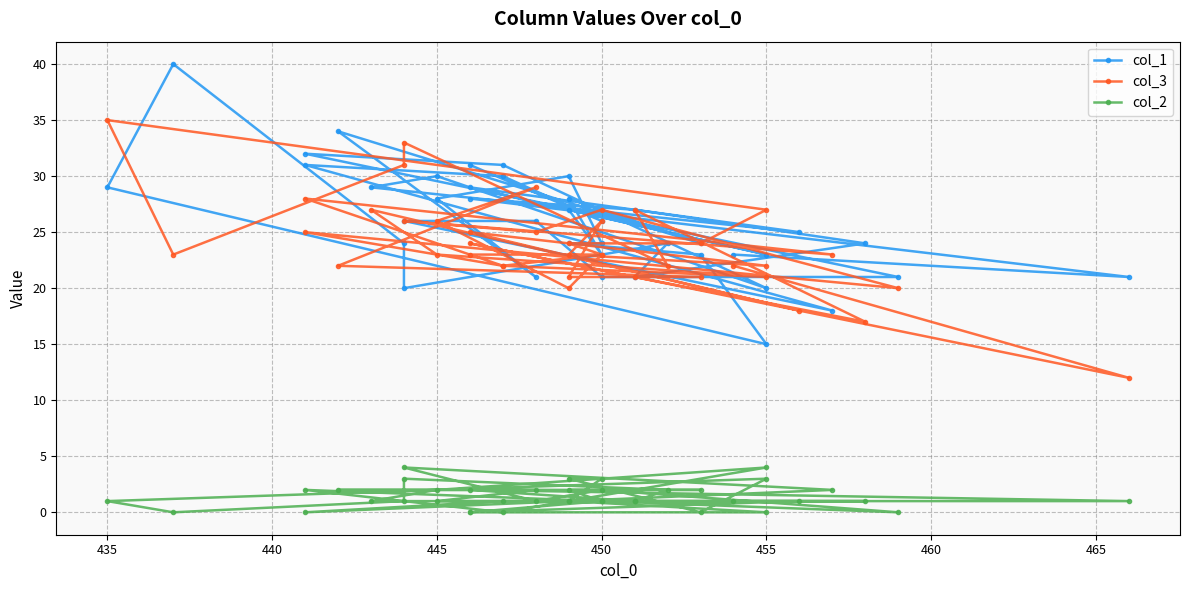

How many times do col_3 and col_1 cross each other?

14